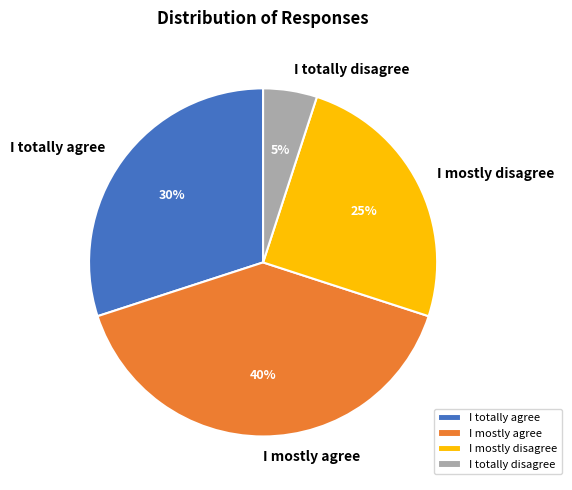

Is there a majority slice in this chart?

No